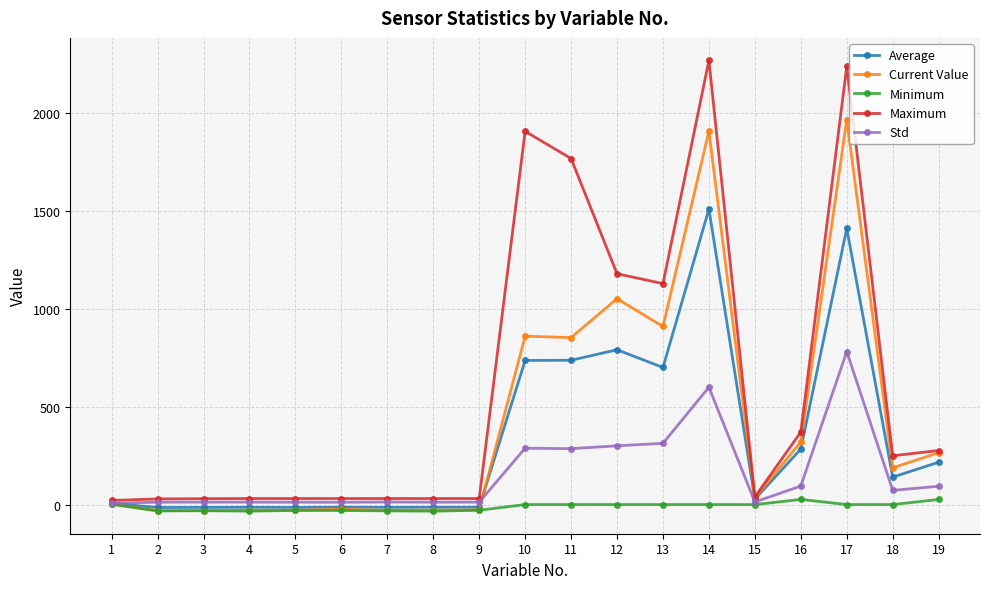

What is the sum of all Std values?

2948.6